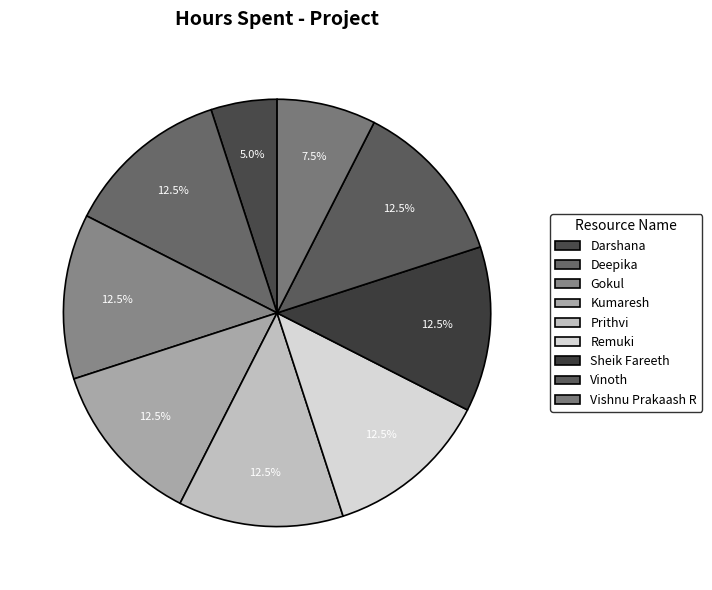

How many segments does this pie chart have?

9